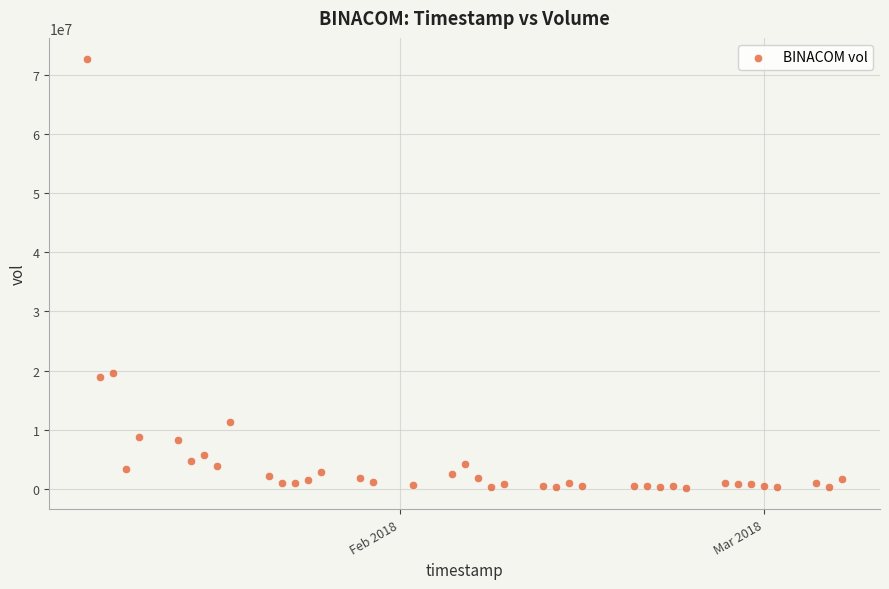

What is the range of X values (max minus min)?

58